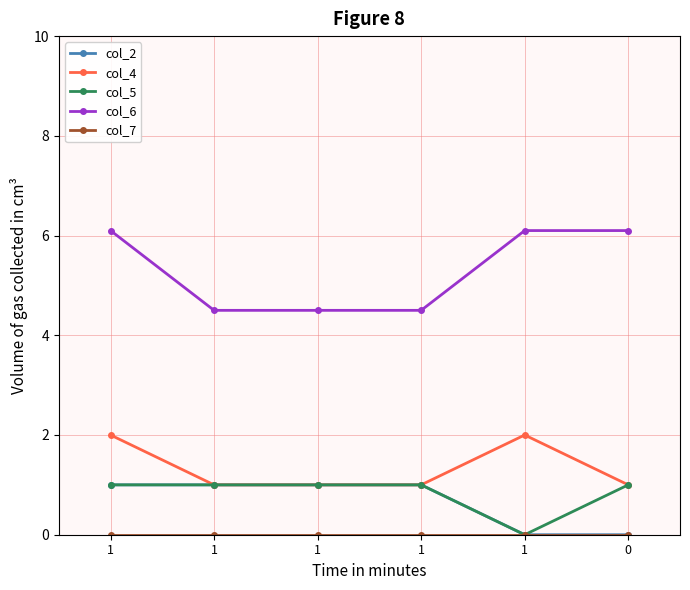

At which category is the sum across all series the highest?

1